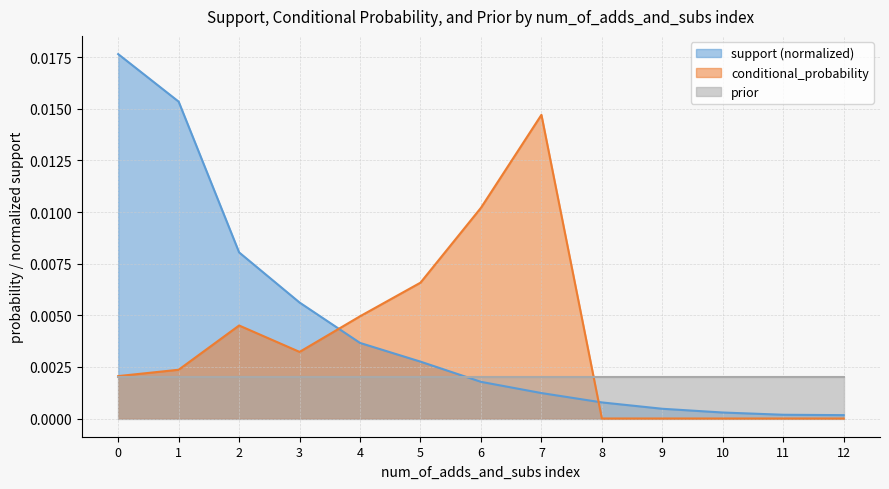

Is the value of prior at 1 greater than the value of support (normalized) at 2?

No